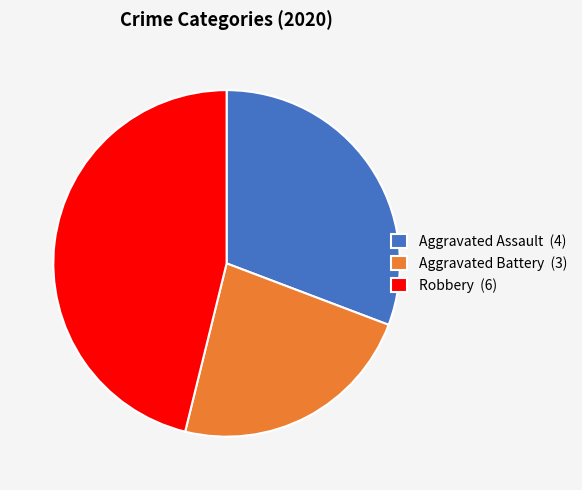

Which slice is the smallest?

Aggravated Battery (3)